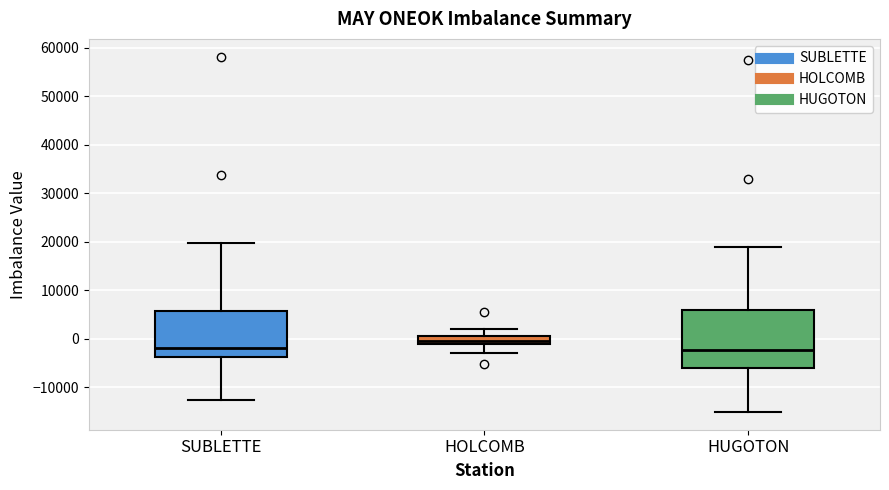

Comparing the boxes themselves (not the whiskers), which one is the tallest?

HUGOTON